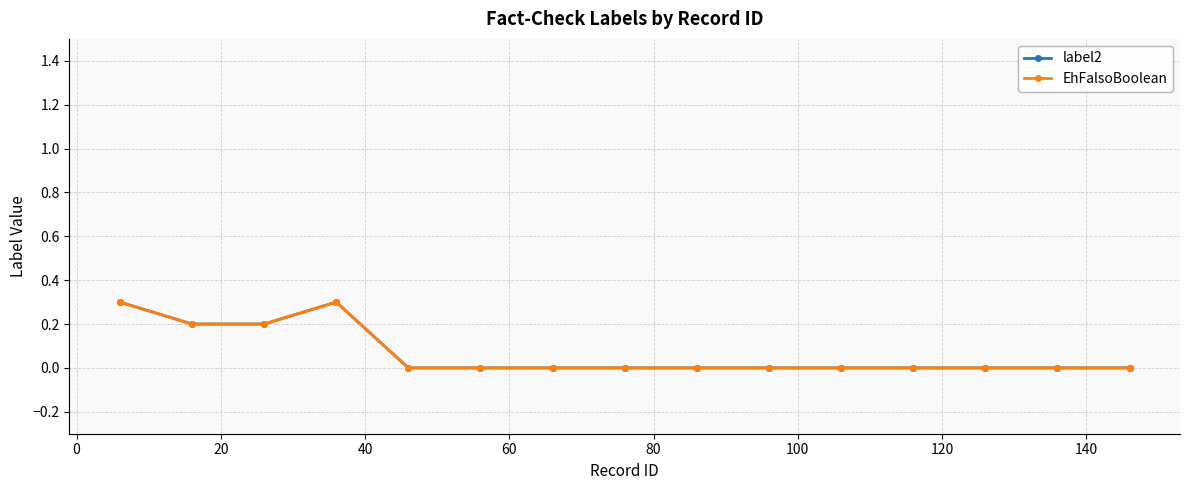

How many lines are shown in the chart?

2